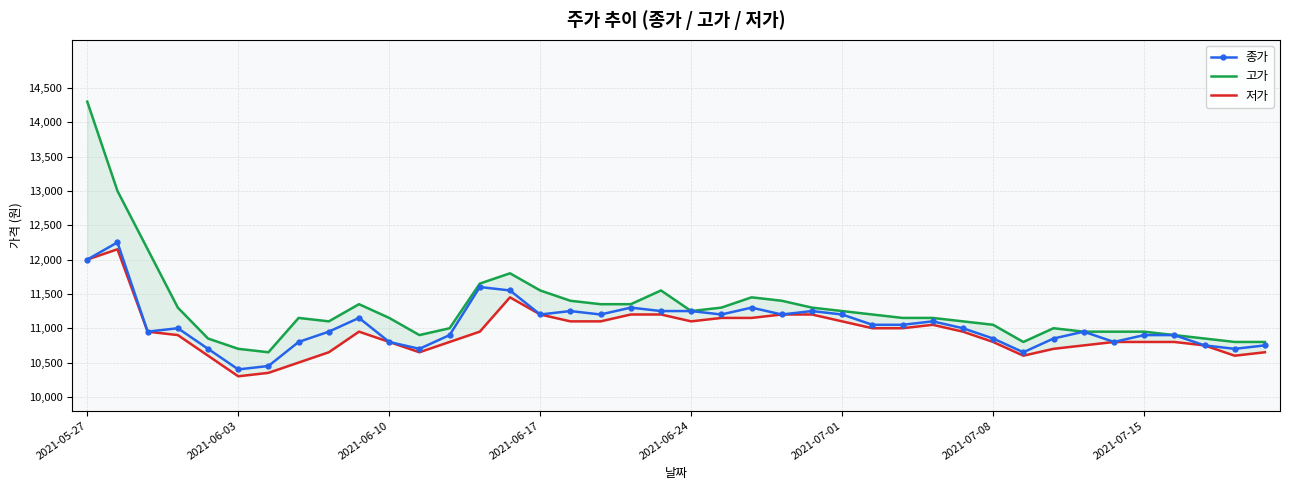

Rank the series by their average value, from highest to lowest.

고가, 종가, 저가